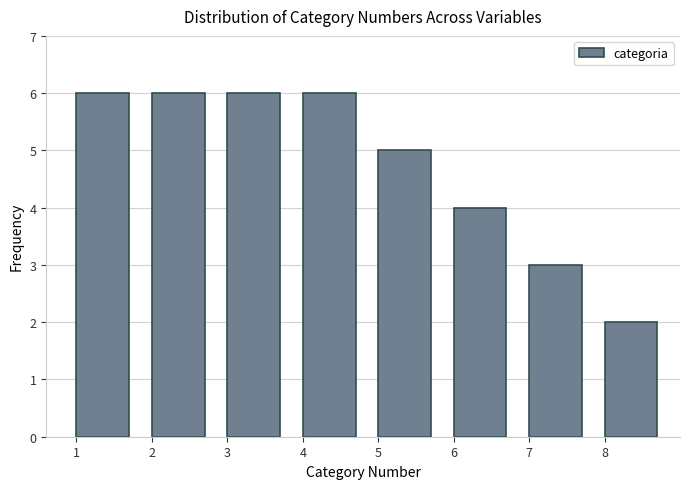

Reading left to right, transcribe this chart: for each bar, give the range it covers on the x-axis and its height. The values are not printed on the chart, so give them approximately, as read against the axis.

1 to 2: 6
2 to 3: 6
3 to 4: 6
4 to 5: 6
5 to 6: 5
6 to 7: 4
7 to 8: 3
8 to 9: 2